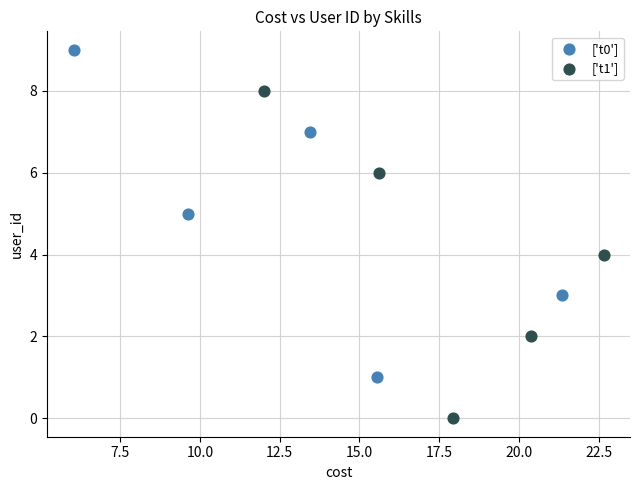

Which series reaches the maximum Y coordinate?

['t0']